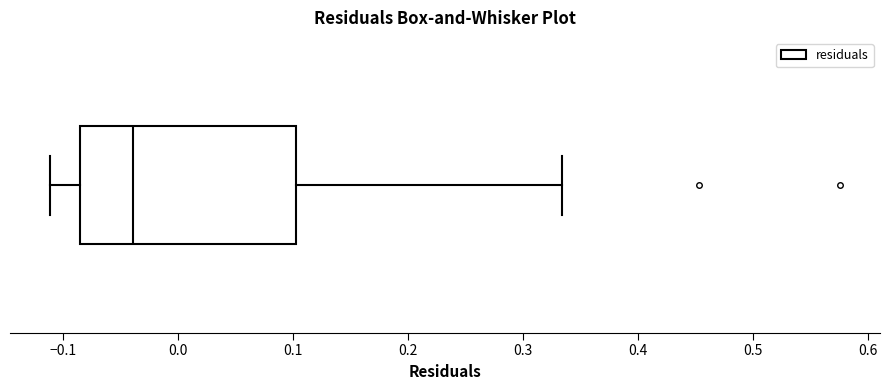

Read this box plot against the x-axis: the position of the median line, the range covered by the box, and the ends of both whiskers. The values are not printed on the chart, so give them approximately, as read against the axis.

median -0.04, box -0.09 to 0.10, whiskers -0.11 to 0.33